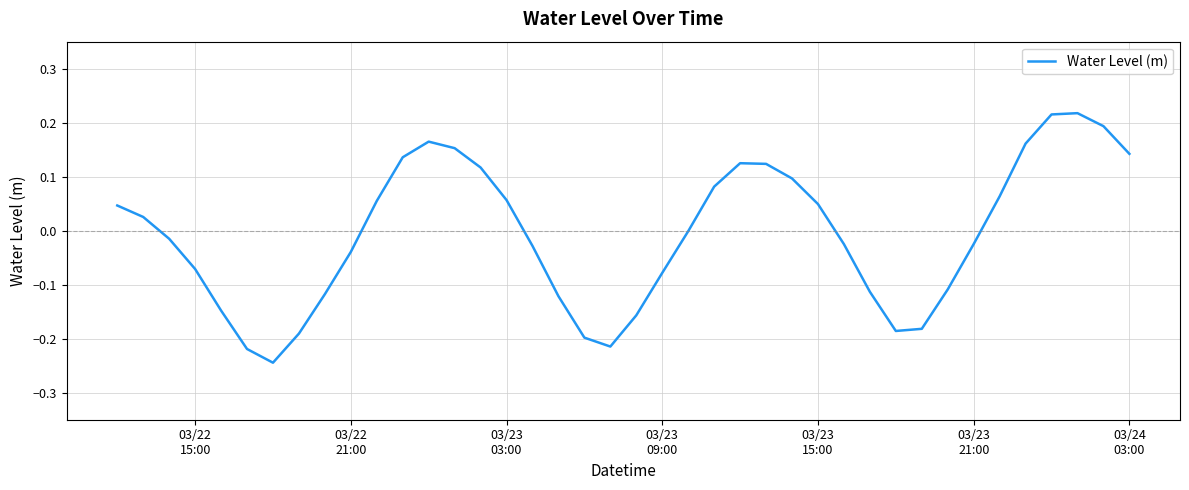

Does the chart have visible grid lines?

Yes